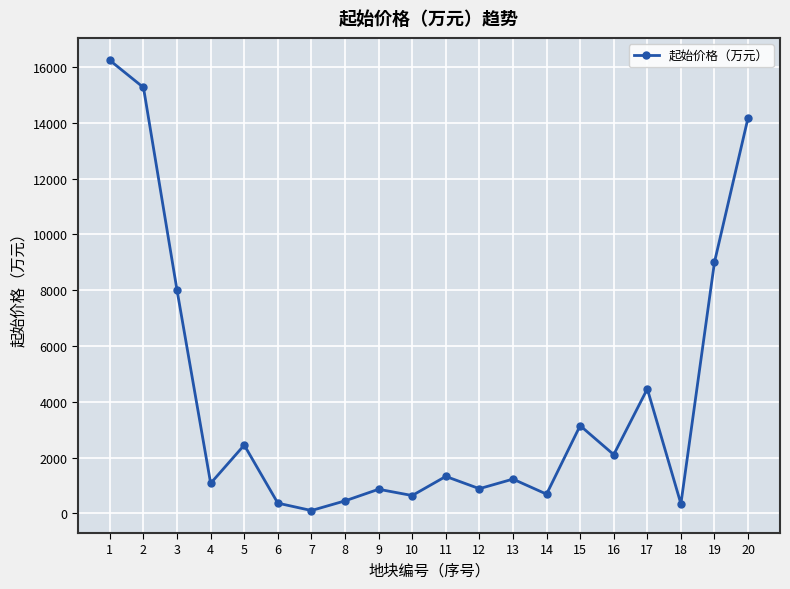

What is the difference between the second highest and minimum values?

15165.6